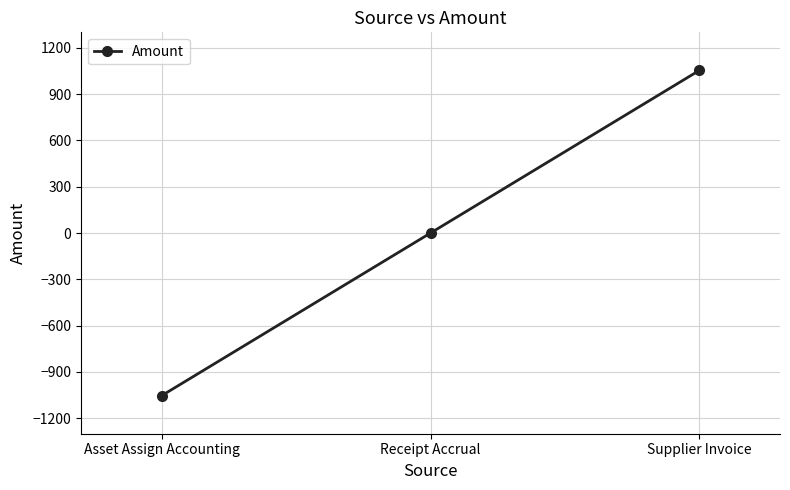

Is this an area chart (filled region under the line)?

No